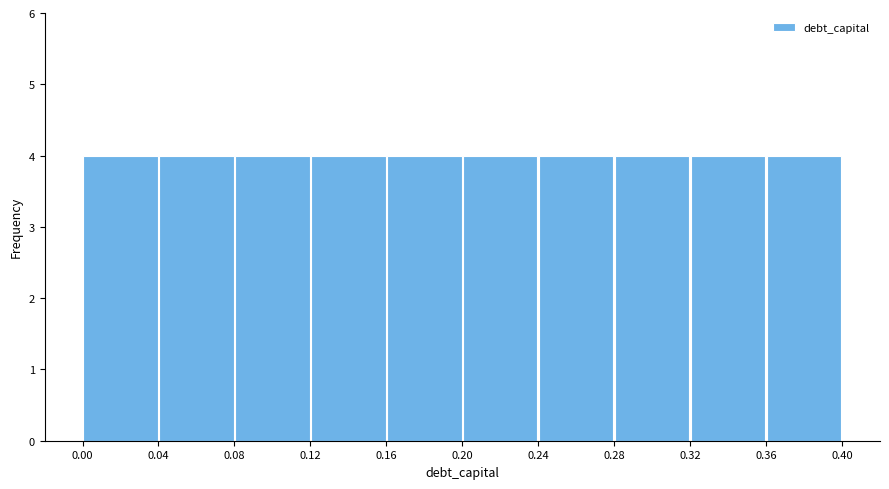

What is the height of the bar covering 0.28 to 0.32 on the x-axis? The values are not printed on the chart, so give them approximately, as read against the axis.

4